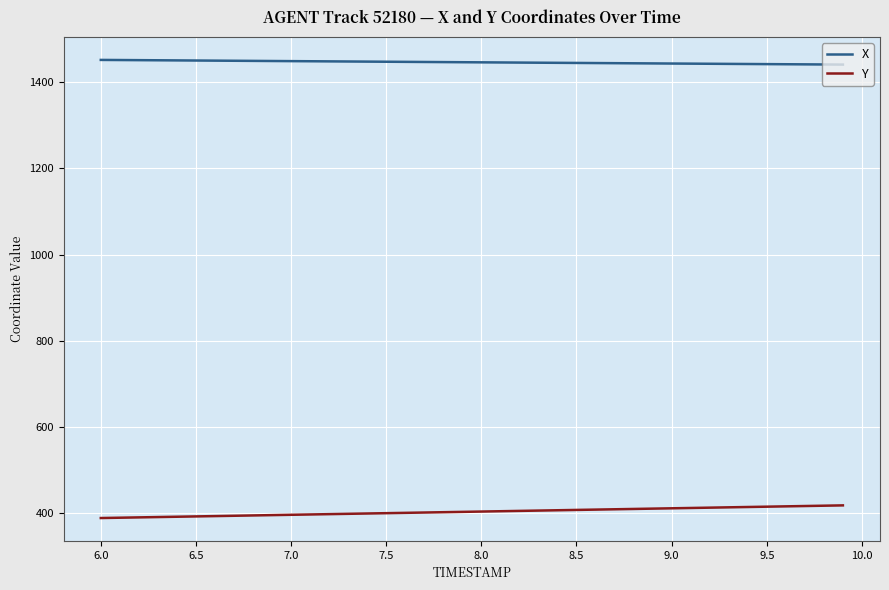

Which series has the largest range (max minus min)?

Y